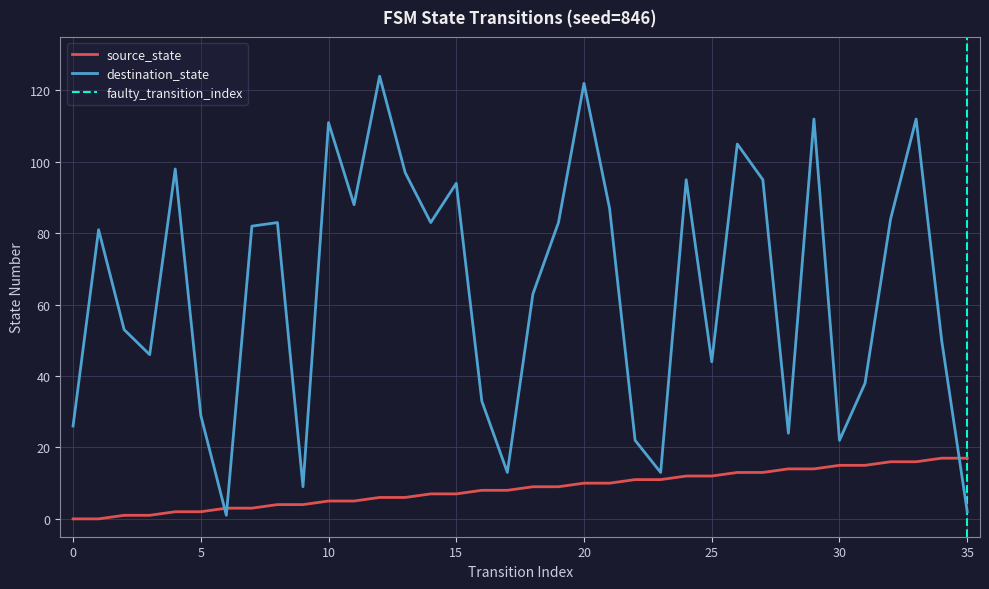

Rank the series at 10 from lowest to highest value.

source_state, destination_state